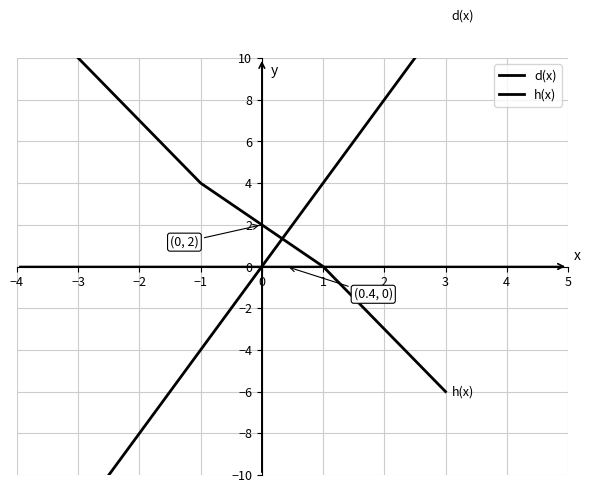

True or false: d(x) has more than 1 interior local peaks.

False